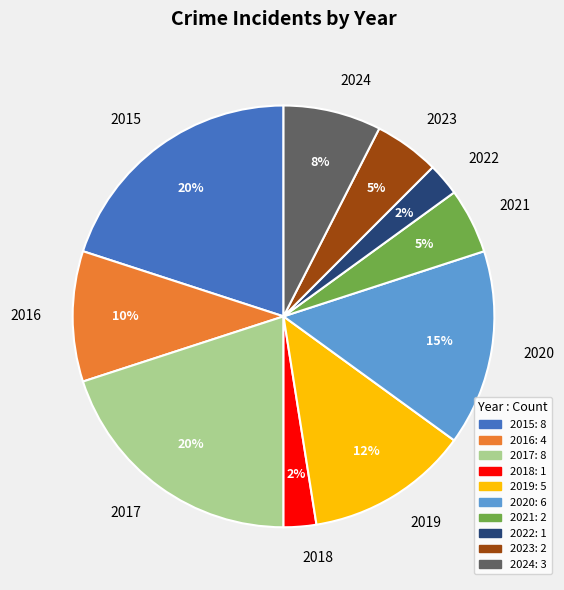

To the nearest percent, what is the average slice percentage?

10%